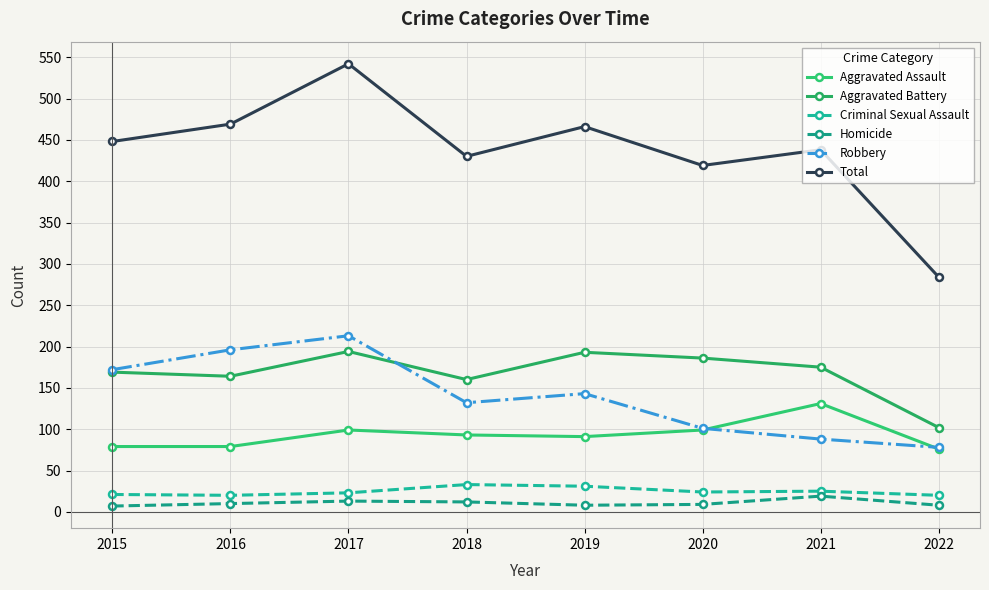

Between 2016 and 2017, which series saw the biggest shift?

Total